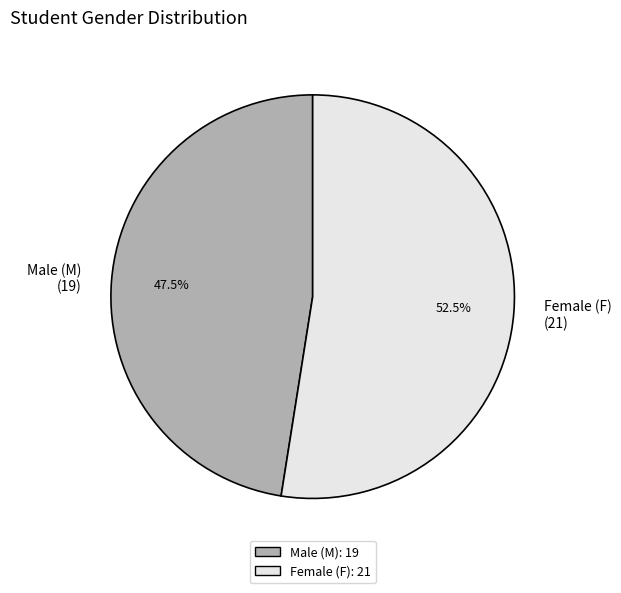

Which category accounts for the majority?

Female (F) (21)